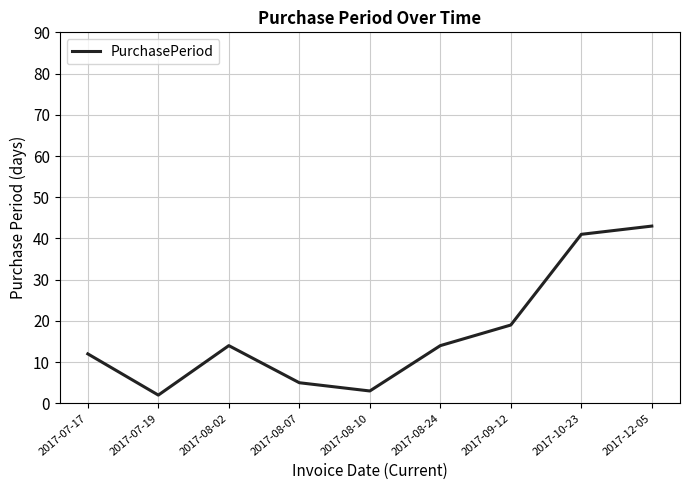

What is the difference between the maximum and minimum values?

41